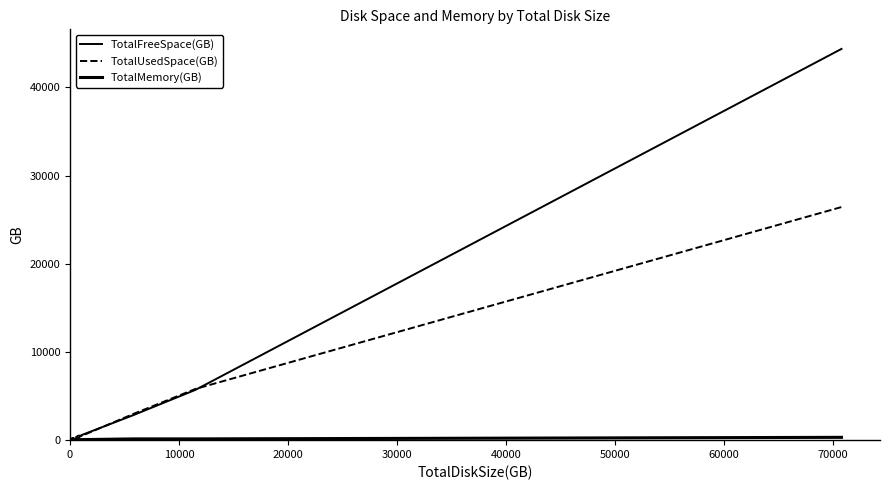

Reading left to right, what are all the values shown in this chart?

TotalFreeSpace(GB): 58	60	43	46	70	44	76	137	242	48	213	44	167	250	594	2846	5701	44362	44362	44362
TotalUsedSpace(GB): 79	83	114	114	93	135	103	96	37	235	77	249	168	510	506	2980	5808	26430	26430	26430
TotalMemory(GB): 64	64	144	144	16	16	16	4	32	32	16	16	16	64	64	144	144	320	320	320